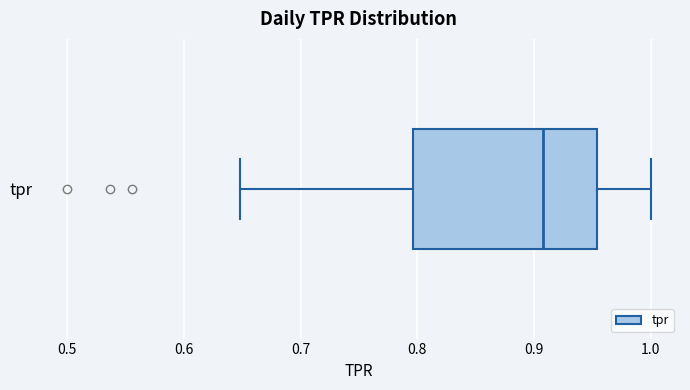

Read this box plot against the x-axis: the position of the median line, the range covered by the box, and the ends of both whiskers. The values are not printed on the chart, so give them approximately, as read against the axis.

median 0.91, box 0.80 to 0.95, whiskers 0.65 to 1.00